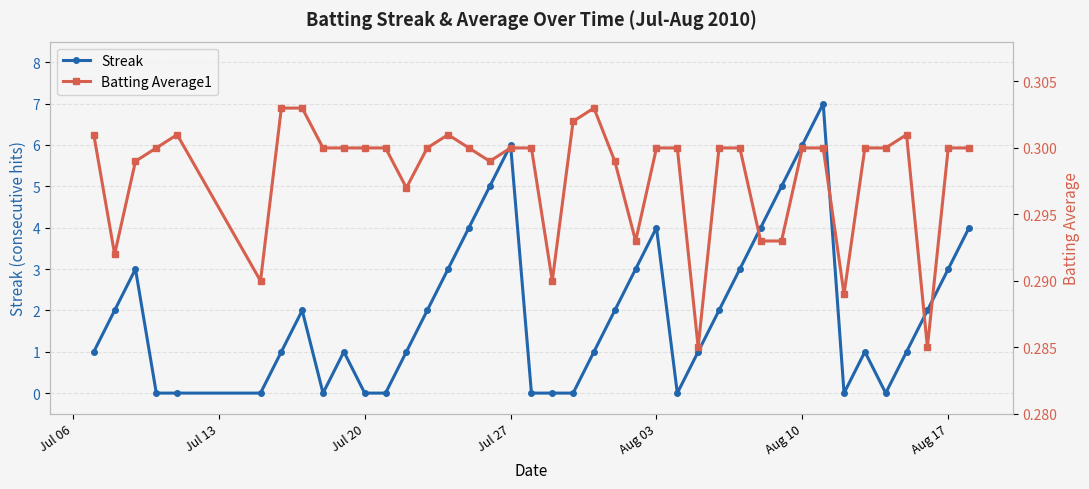

What is the maximum value for Streak?

7